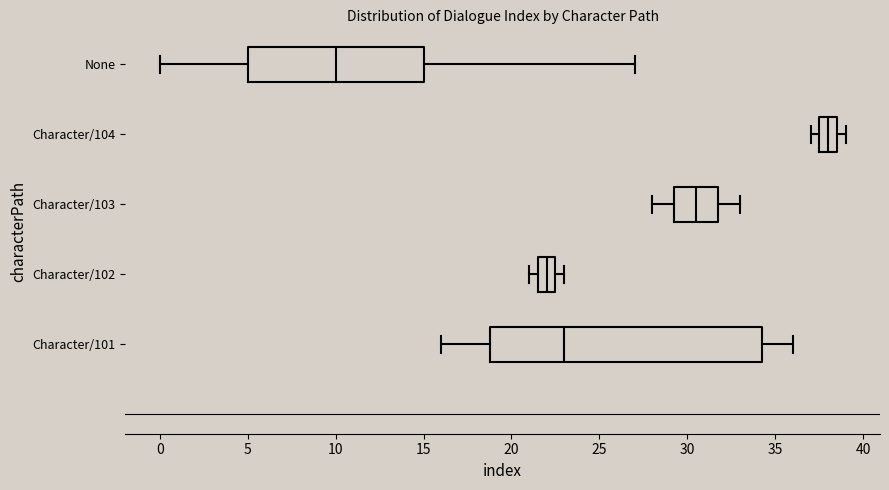

Which box's median line is the furthest to the left?

None